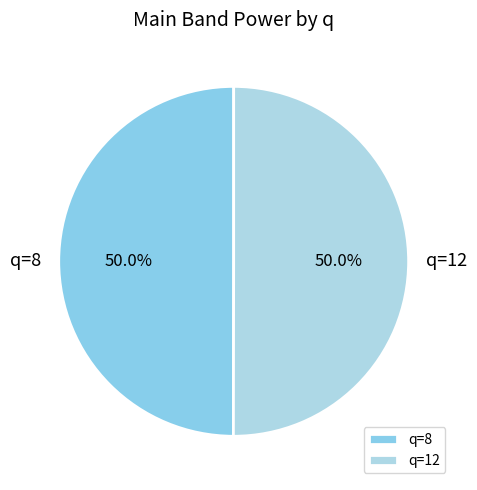

Approximately how many times larger is the value at q=8 compared to q=12?

1.0